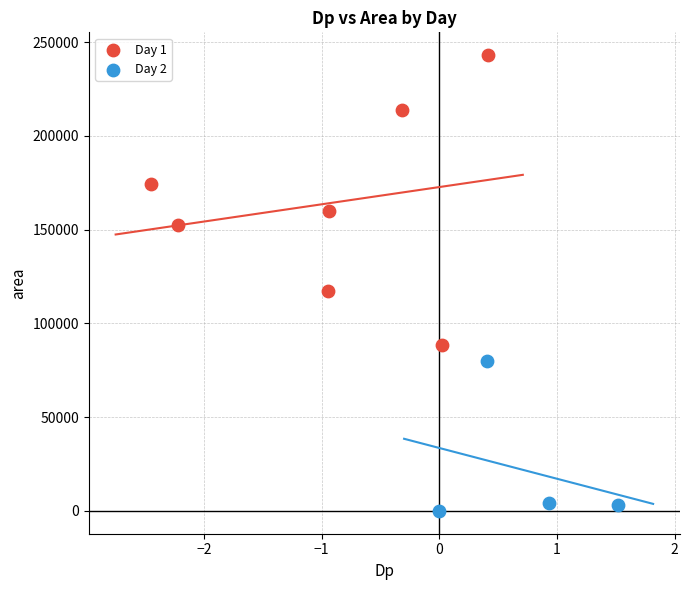

Which series has the largest Y range (max minus min)?

Day 1